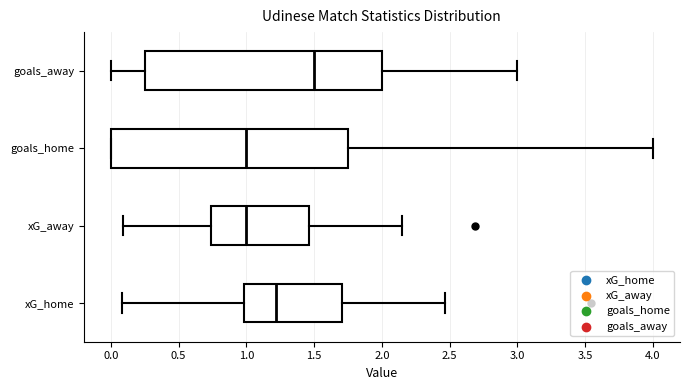

Where is the right edge of the box for xG_home on the x-axis? The values are not printed on the chart, so give them approximately, as read against the axis.

1.70